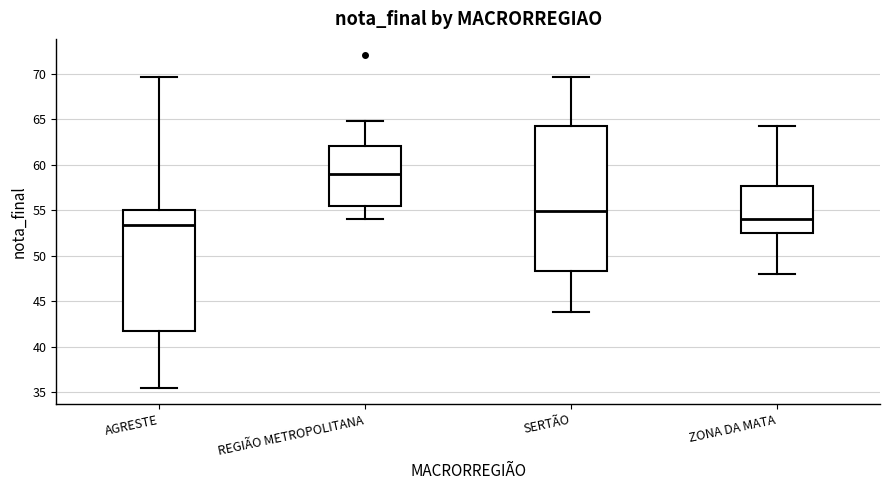

Where does the median line of the box for ZONA DA MATA sit on the y-axis? The values are not printed on the chart, so give them approximately, as read against the axis.

54.0